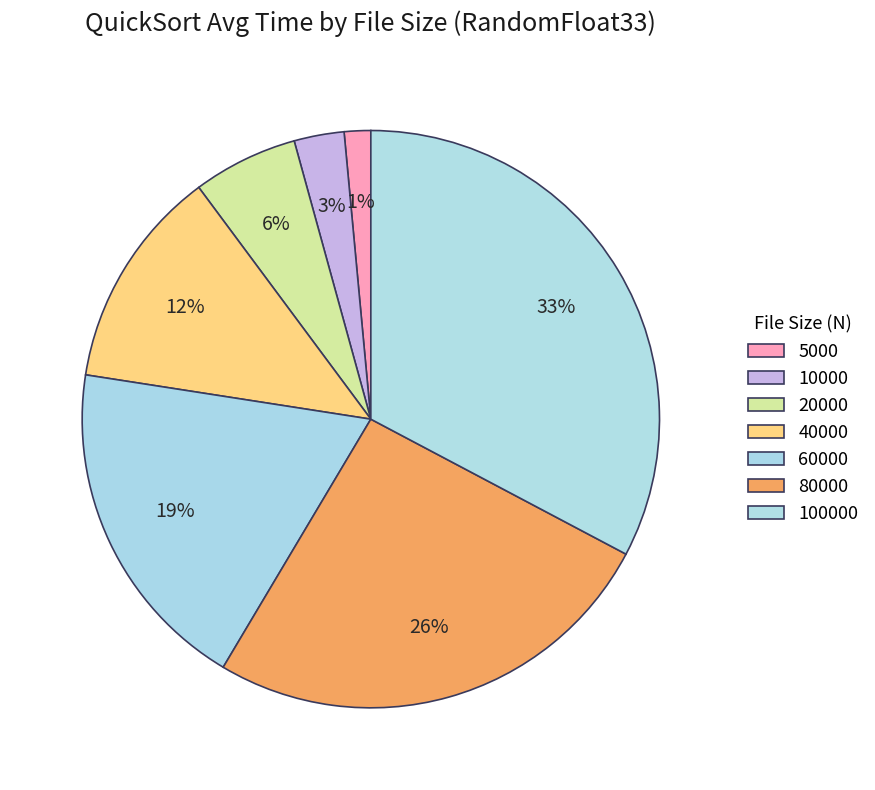

What is the ratio of the value at 80000 to the value at 60000?

1.4